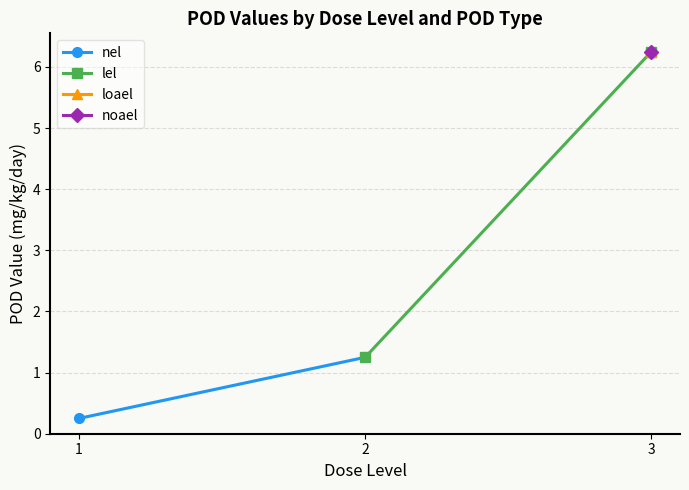

The lel series shows 8.7 at 3. True or false?

False